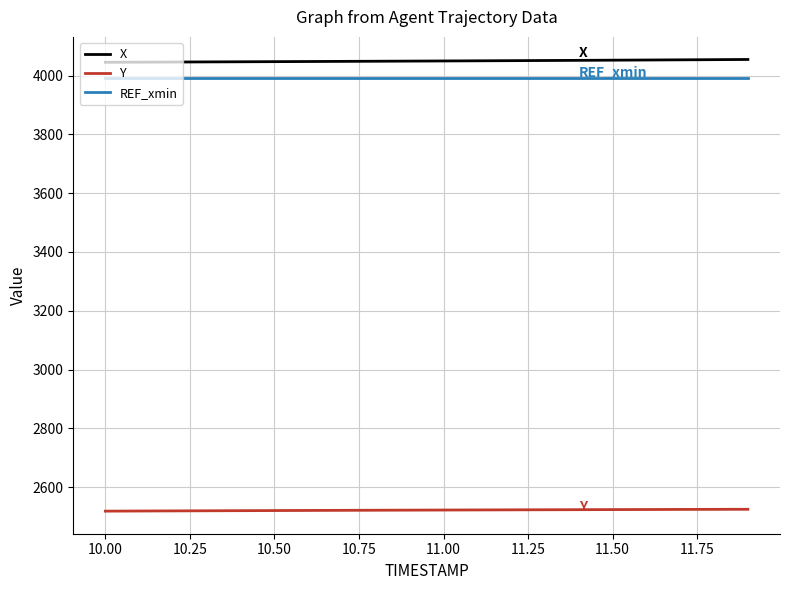

What is the smallest value displayed?

2518.4